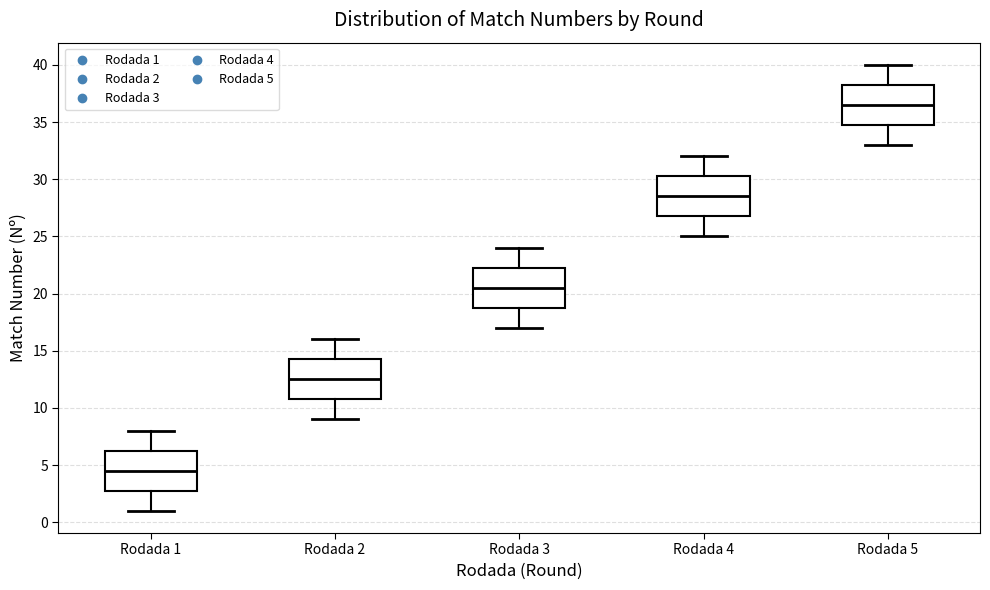

Where does the lower whisker of the box for Rodada 4 end on the y-axis? The values are not printed on the chart, so give them approximately, as read against the axis.

25.0